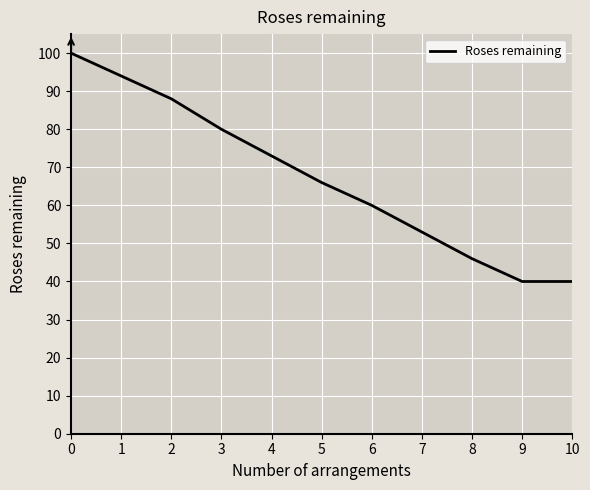

What is the difference between the values at 8 and 3?

34